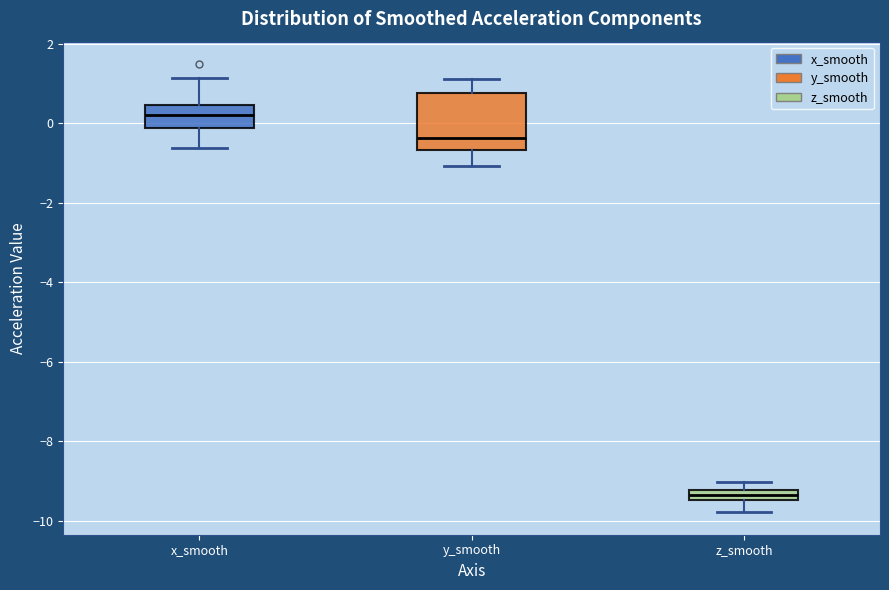

Where does the lower whisker of the box for y_smooth end on the y-axis? The values are not printed on the chart, so give them approximately, as read against the axis.

-1.0